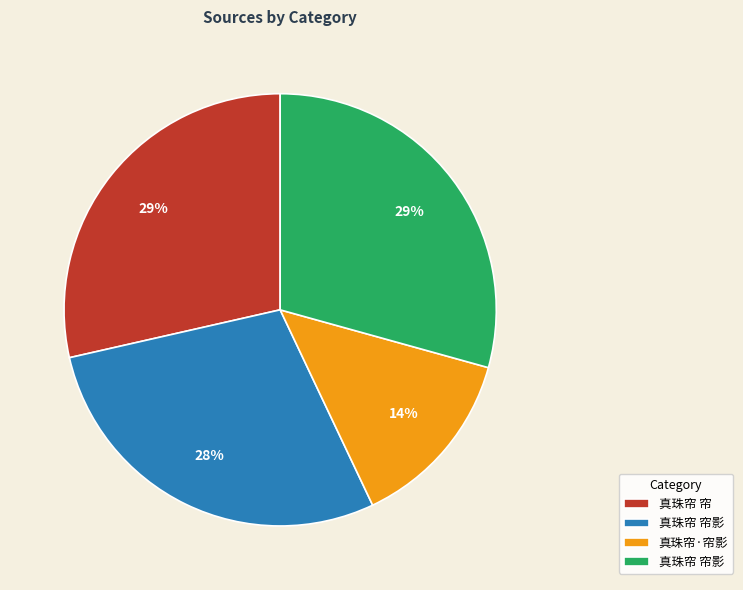

How many segments does this pie chart have?

4